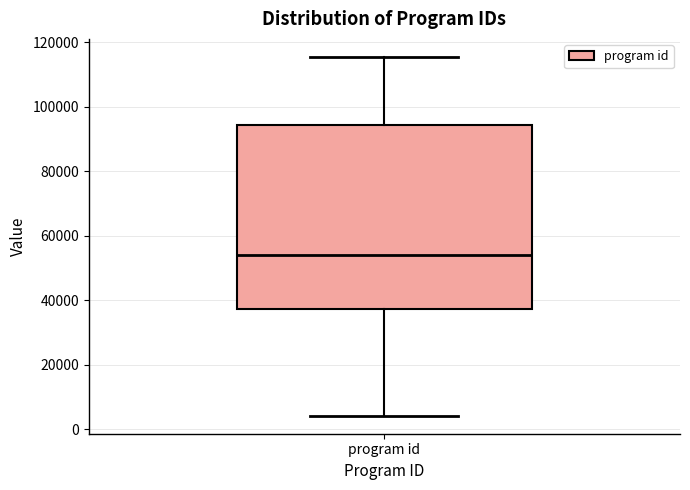

Read this box plot against the y-axis: the position of the median line, the range covered by the box, and the ends of both whiskers. The values are not printed on the chart, so give them approximately, as read against the axis.

median 54000, box 38000 to 94000, whiskers 4000 to 116000